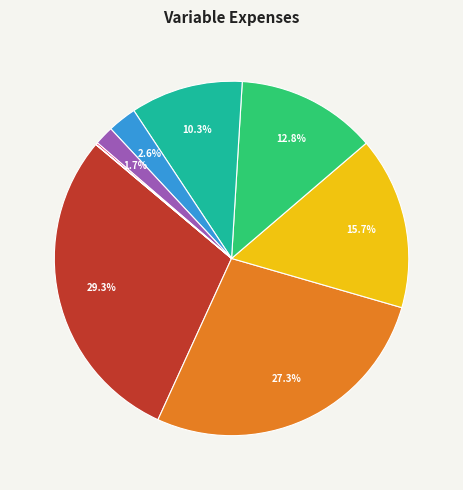

Is there a majority slice in this chart?

No